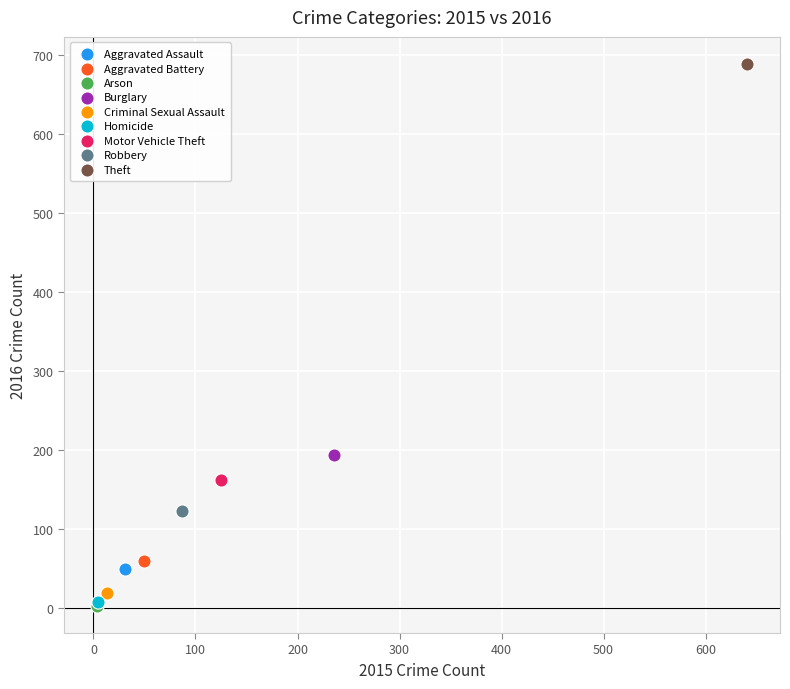

What are all the series names shown in the legend?

Aggravated Assault, Aggravated Battery, Arson, Burglary, Criminal Sexual Assault, Homicide, Motor Vehicle Theft, Robbery, Theft